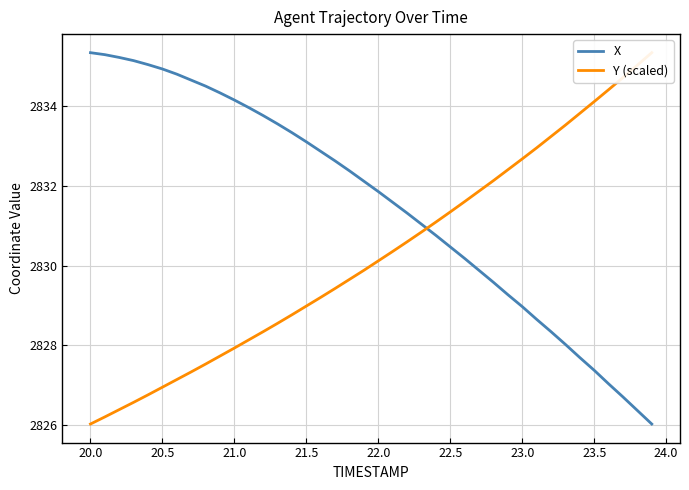

Where does the X series first go above 2832?

20.0